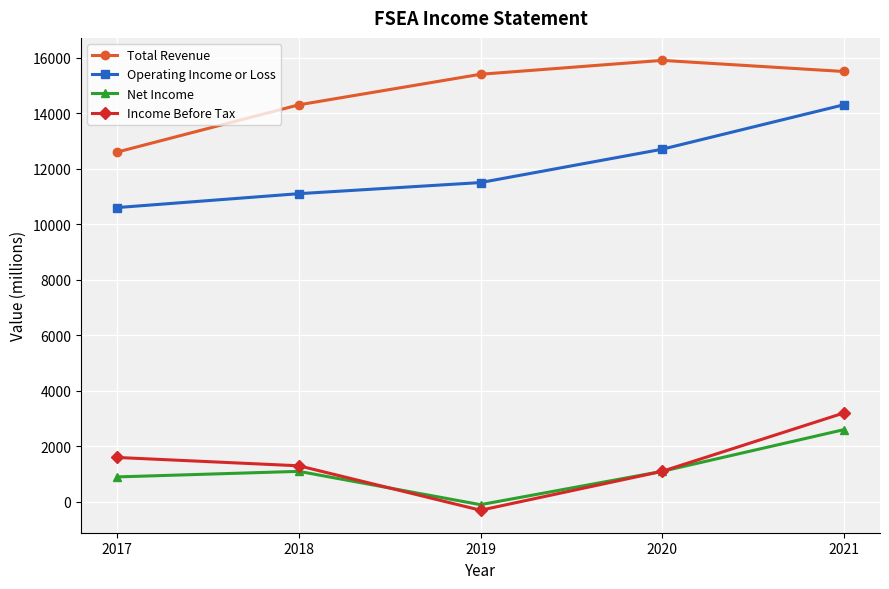

Rank the series at 2019 from highest to lowest value.

Total Revenue, Operating Income or Loss, Net Income, Income Before Tax